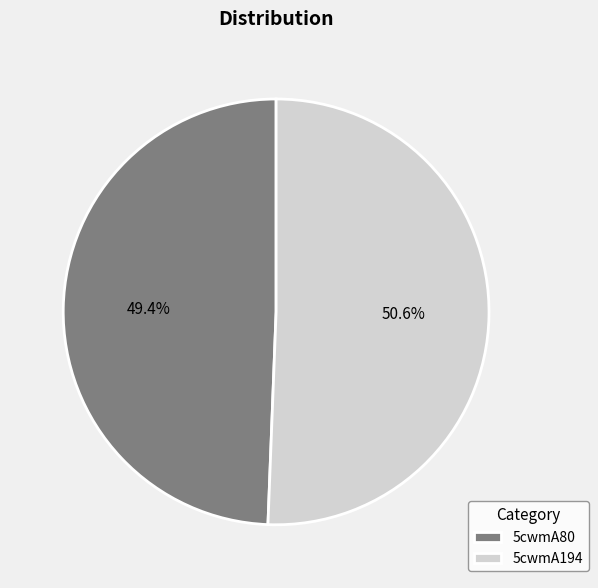

The 5cwmA80 slice represents 63% of the pie. True or false?

False